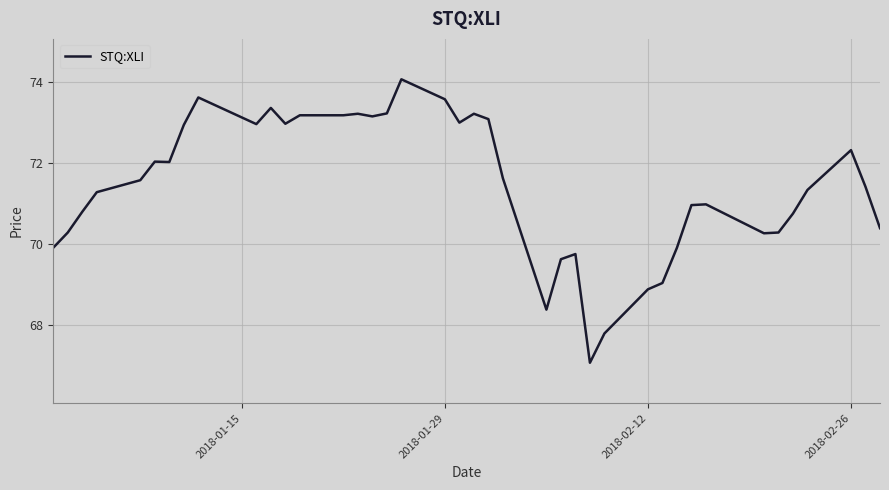

What is the difference between the maximum and minimum values?

7.0